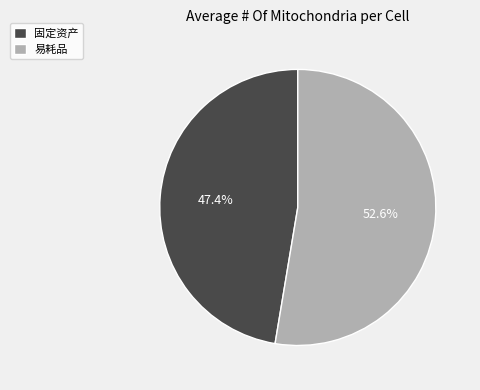

Which slice is the smallest?

固定资产